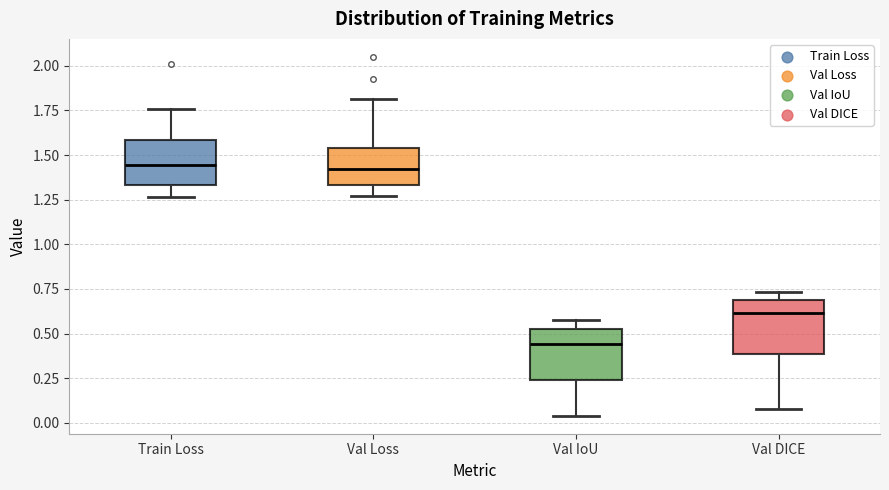

Reading left to right, read every box against the y-axis: the position of its median line, the range the box covers, and the ends of its whiskers. The values are not printed on the chart, so give them approximately, as read against the axis.

Train Loss: median 1.45, box 1.35 to 1.60, whiskers 1.25 to 1.75
Val Loss: median 1.40, box 1.35 to 1.55, whiskers 1.25 to 1.80
Val IoU: median 0.45, box 0.25 to 0.50, whiskers 0.05 to 0.60
Val DICE: median 0.60, box 0.40 to 0.70, whiskers 0.10 to 0.75